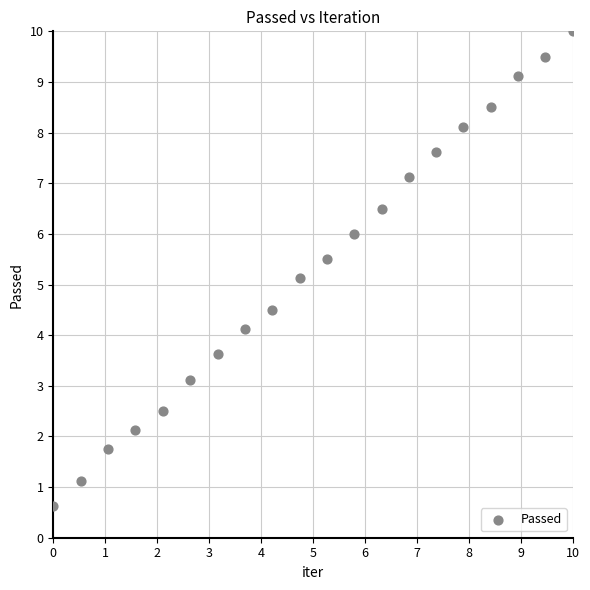

What is the range of X values (max minus min)?

10.0